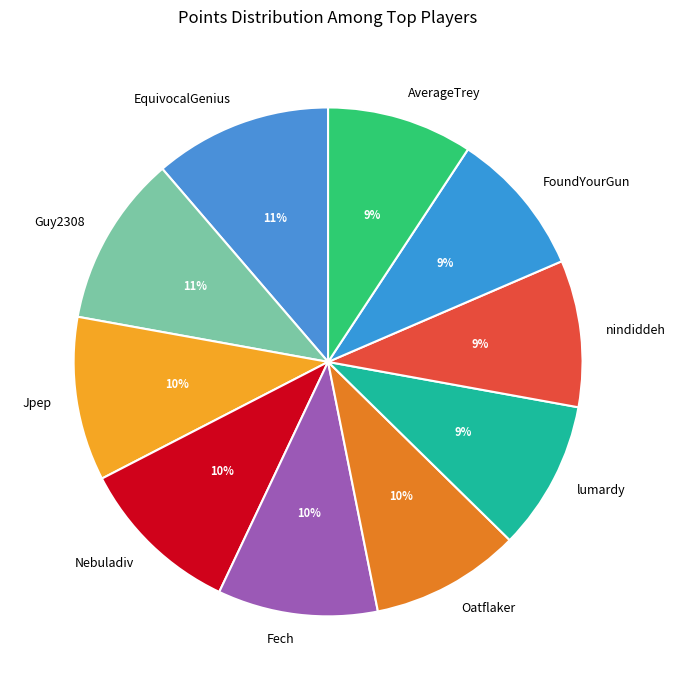

To the nearest percent, what is the average slice percentage?

10%